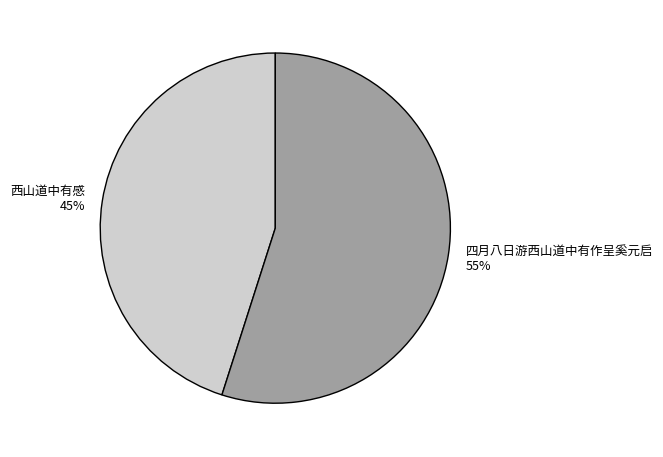

True or false: 四月八日游西山道中有作呈奚元启 accounts for 55% of the total.

True